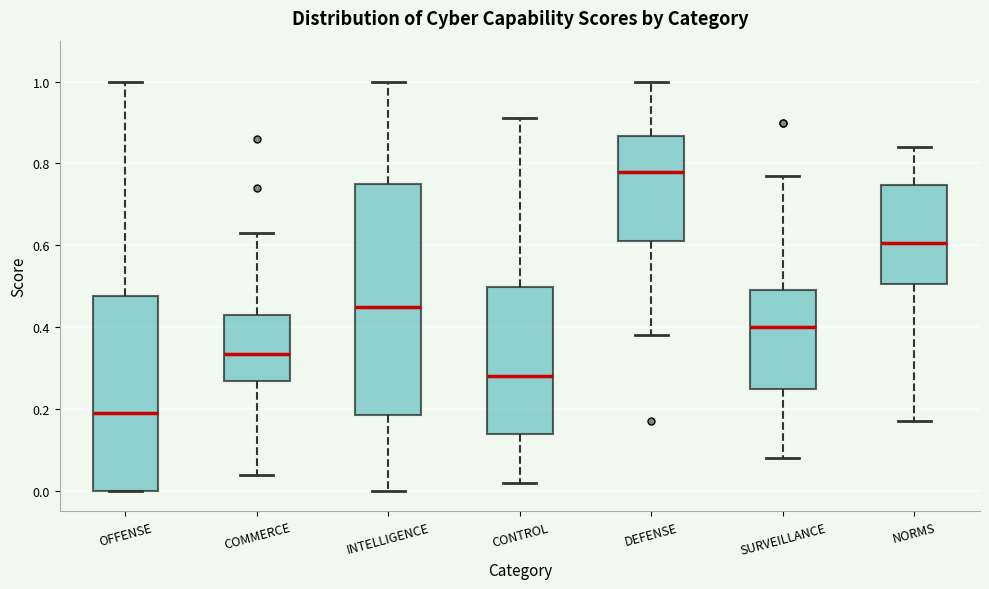

Where does the lower whisker of the box for CONTROL end on the y-axis? The values are not printed on the chart, so give them approximately, as read against the axis.

0.02